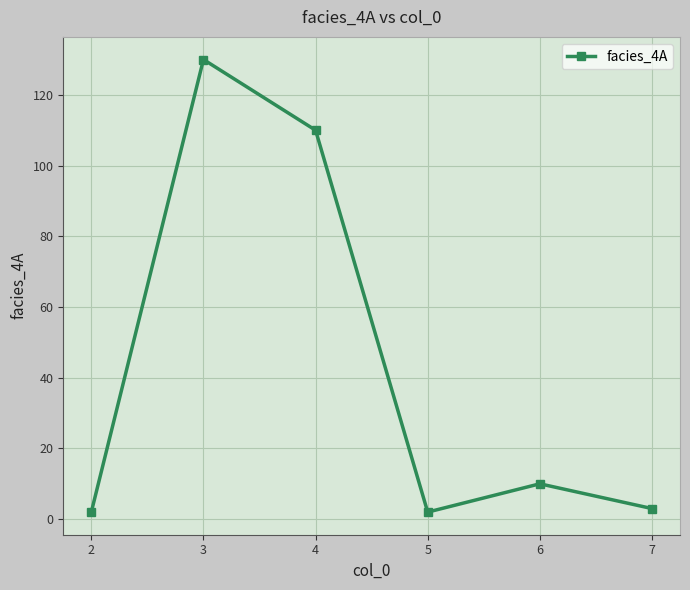

At which category does the chart reach its peak across all series?

3